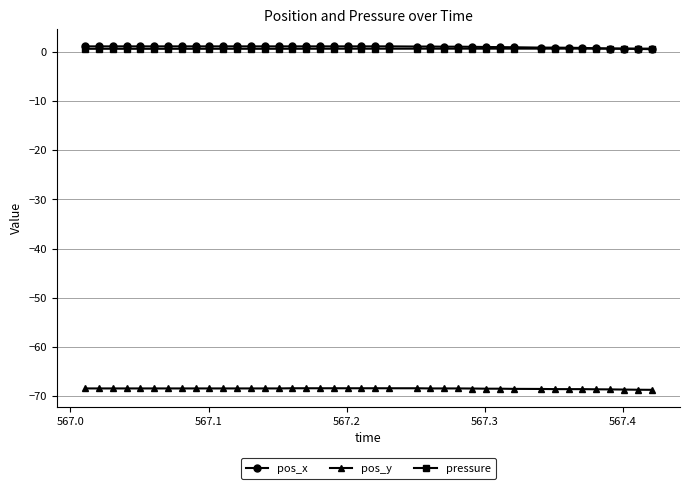

What is the sum of all pressure values?

25.5